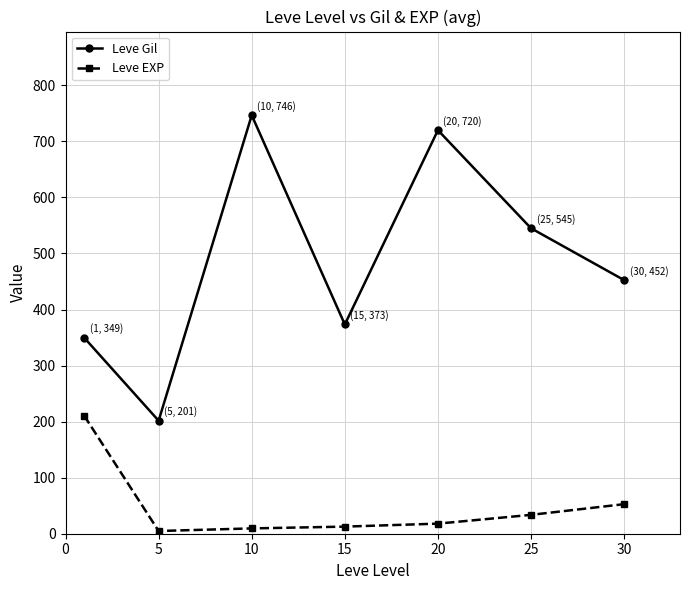

What is the difference between the second highest and minimum values in the Leve EXP series?

47.9